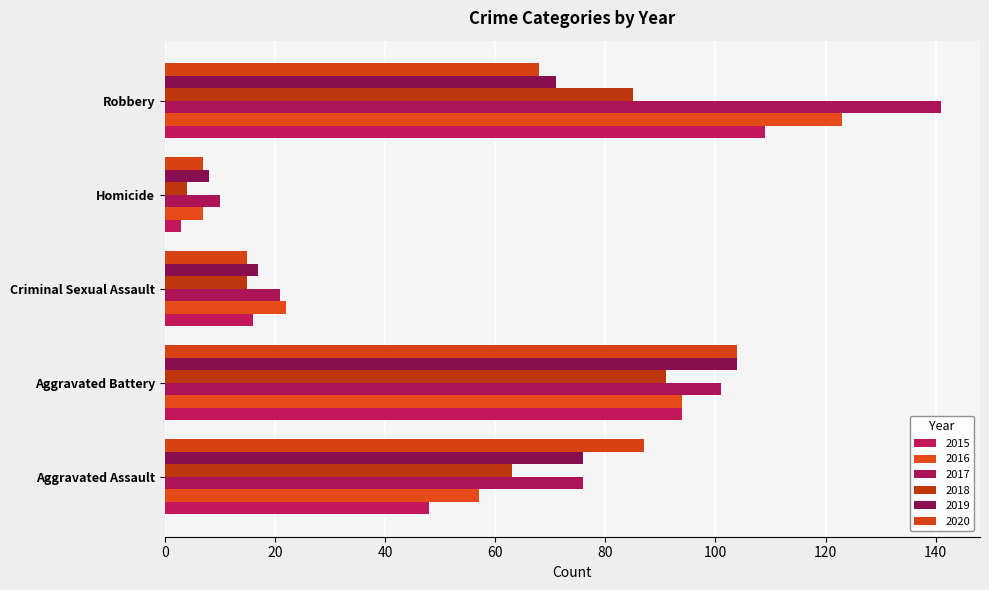

How many values in the 2019 series are below 71?

2